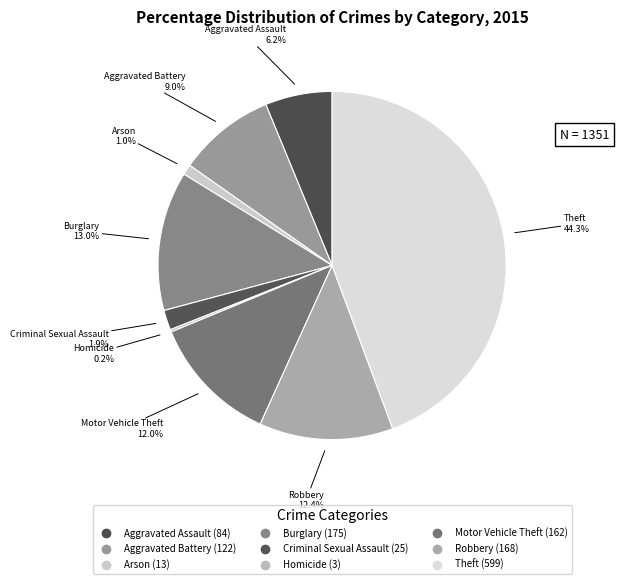

What portion of the pie excludes Motor Vehicle Theft?

88.0%